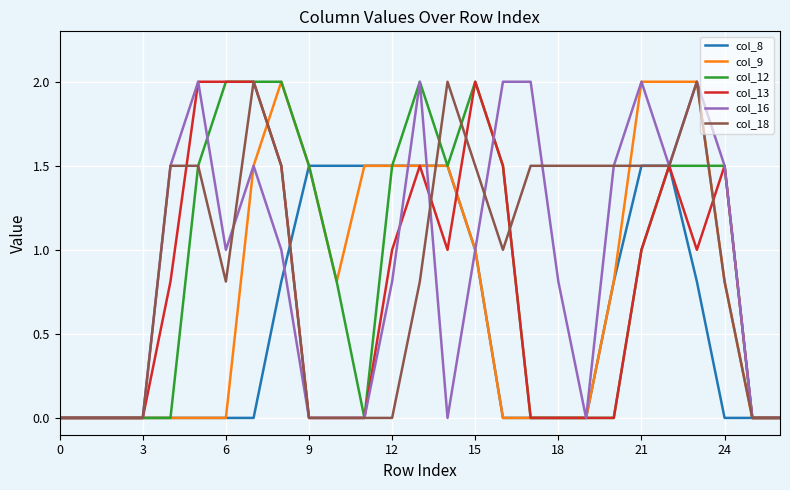

What is the maximum value shown in the chart?

2.0